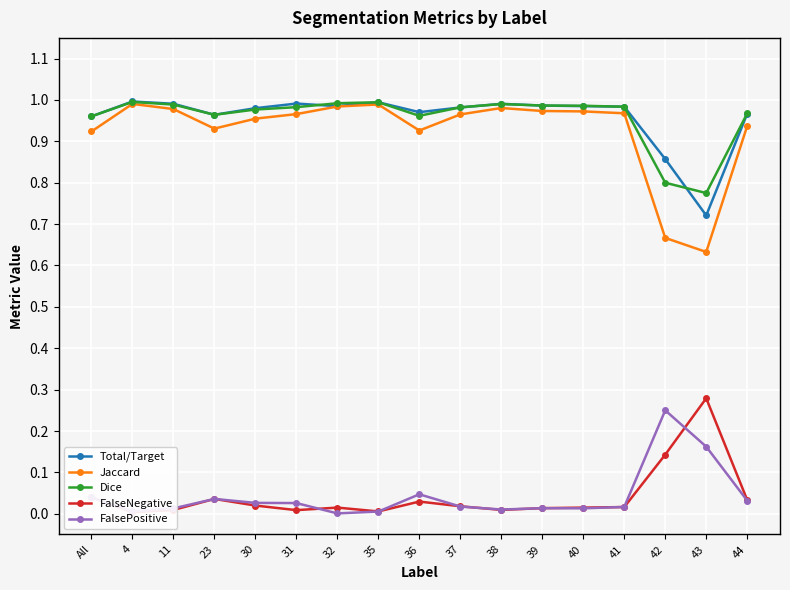

At which category does Jaccard reach its first local peak?

4